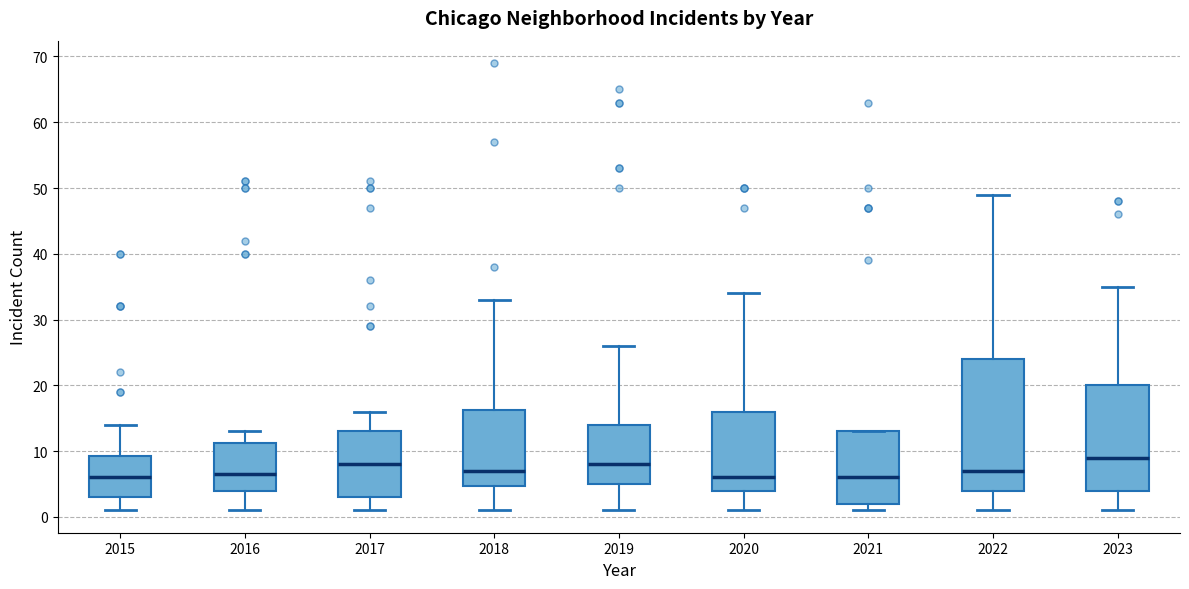

Which box is the tallest, from its lower edge to its upper edge?

2022